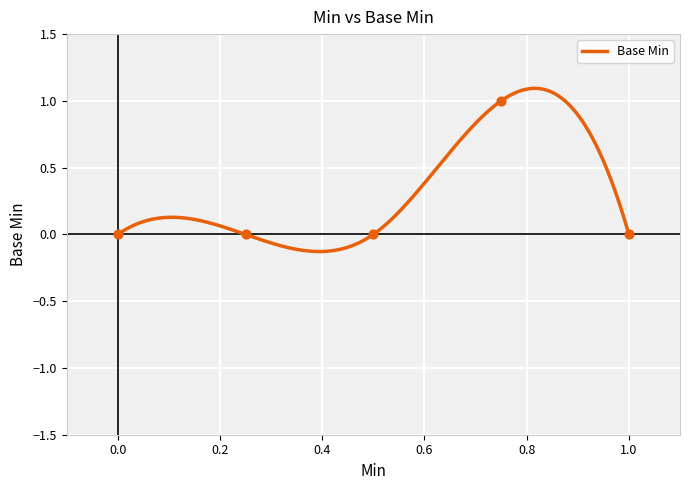

Which has a higher value, 1 or 0?

1